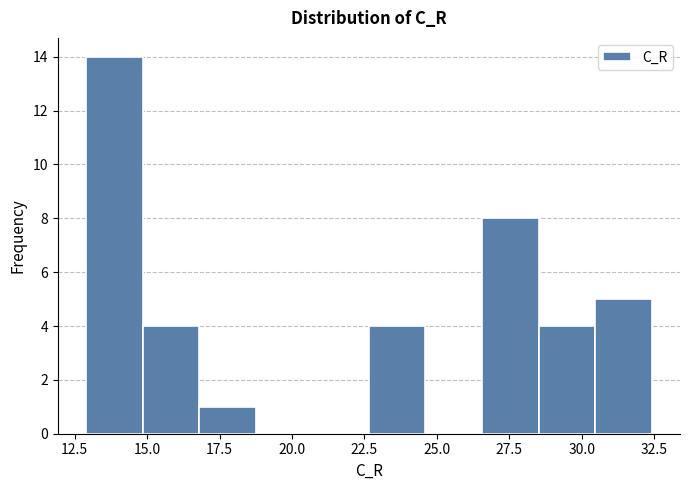

Read against the x-axis, roughly where is the centre of the tallest bar?

14.0